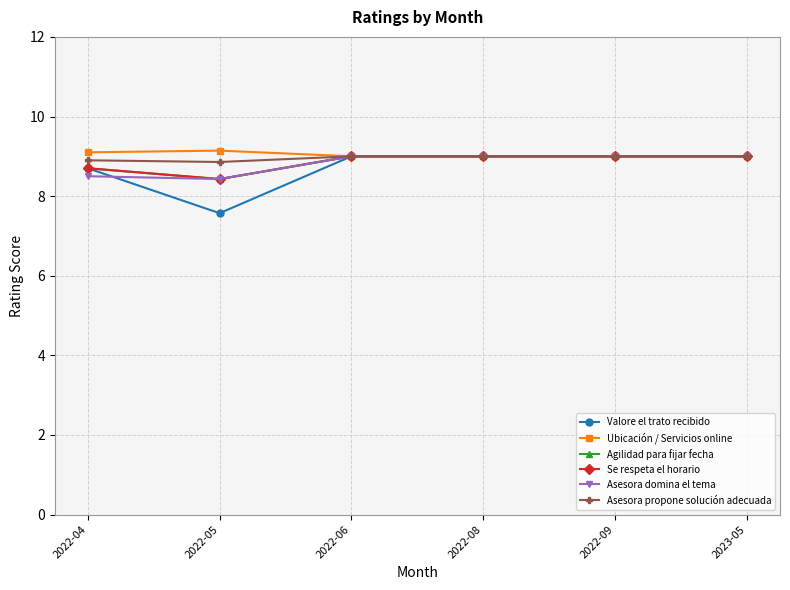

At which category does Ubicación / Servicios online reach its first local peak?

2022-05